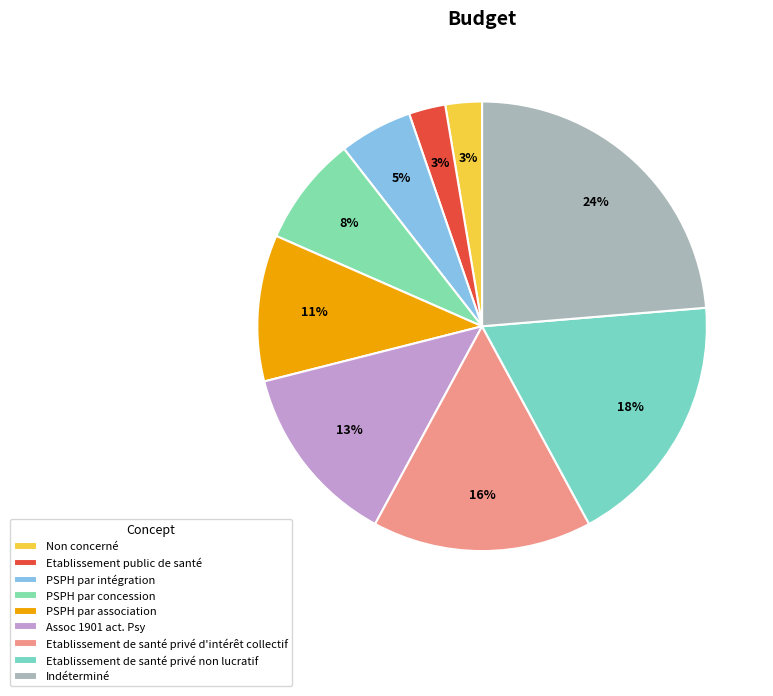

To the nearest percent, what is the average slice percentage?

11%